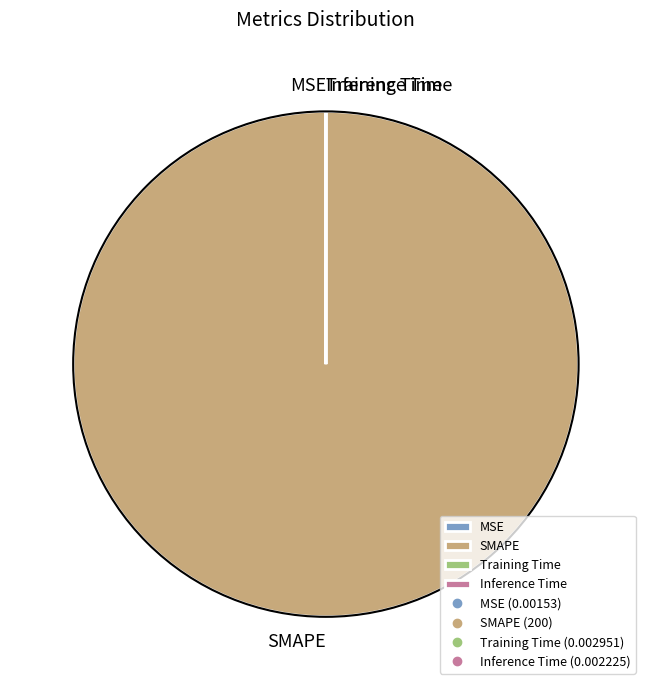

What is the majority slice?

SMAPE